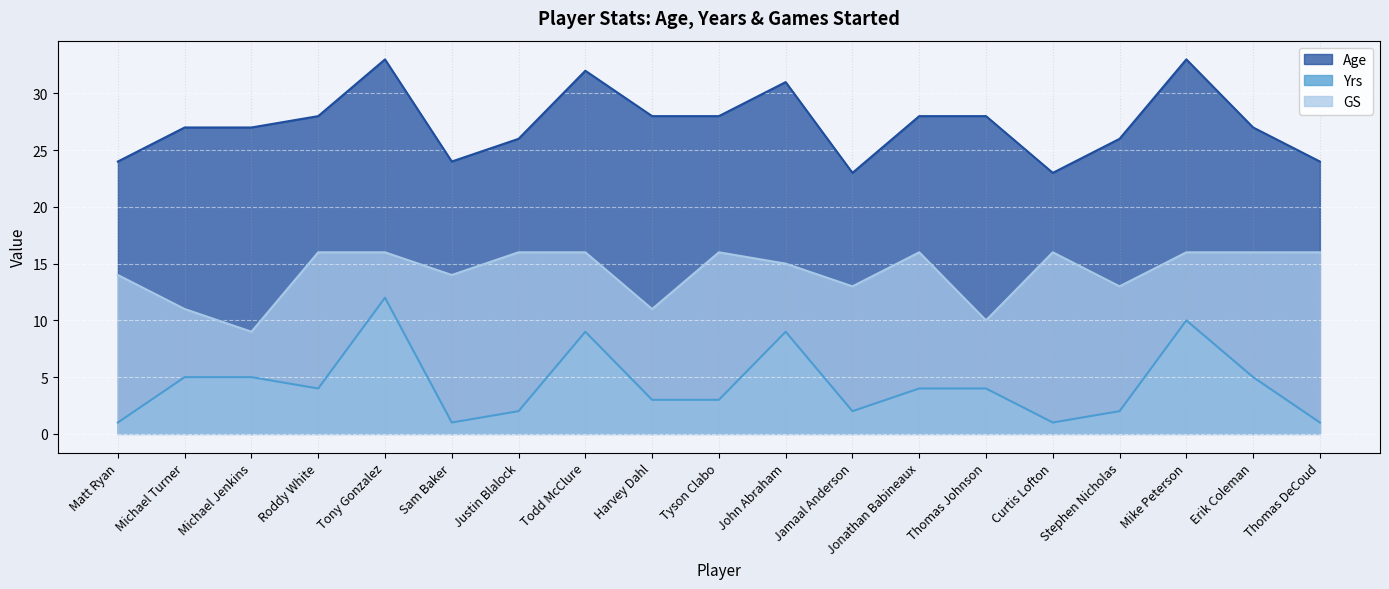

Reading left to right, what are all the values shown in this chart?

Age: Matt Ryan=24	Michael Turner=27	Michael Jenkins=27	Roddy White=28	Tony Gonzalez=33	Sam Baker=24	Justin Blalock=26	Todd McClure=32	Harvey Dahl=28	Tyson Clabo=28	John Abraham=31	Jamaal Anderson=23	Jonathan Babineaux=28	Thomas Johnson=28	Curtis Lofton=23	Stephen Nicholas=26	Mike Peterson=33	Erik Coleman=27	Thomas DeCoud=24
Yrs: Matt Ryan=1	Michael Turner=5	Michael Jenkins=5	Roddy White=4	Tony Gonzalez=12	Sam Baker=1	Justin Blalock=2	Todd McClure=9	Harvey Dahl=3	Tyson Clabo=3	John Abraham=9	Jamaal Anderson=2	Jonathan Babineaux=4	Thomas Johnson=4	Curtis Lofton=1	Stephen Nicholas=2	Mike Peterson=10	Erik Coleman=5	Thomas DeCoud=1
GS: Matt Ryan=14	Michael Turner=11	Michael Jenkins=9	Roddy White=16	Tony Gonzalez=16	Sam Baker=14	Justin Blalock=16	Todd McClure=16	Harvey Dahl=11	Tyson Clabo=16	John Abraham=15	Jamaal Anderson=13	Jonathan Babineaux=16	Thomas Johnson=10	Curtis Lofton=16	Stephen Nicholas=13	Mike Peterson=16	Erik Coleman=16	Thomas DeCoud=16